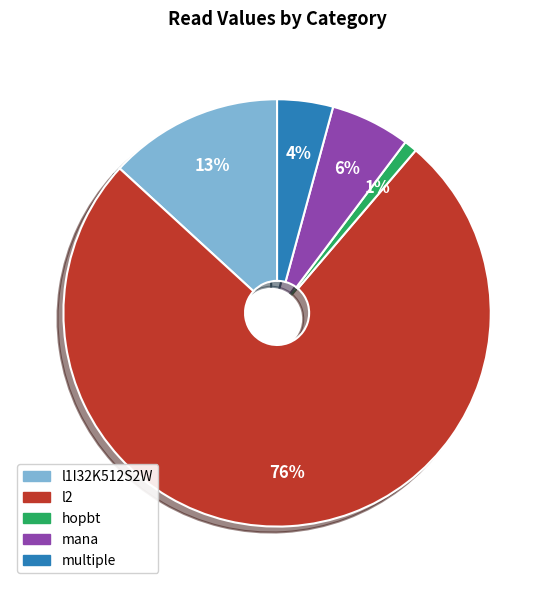

Is it true that multiple is 4% of the pie?

True